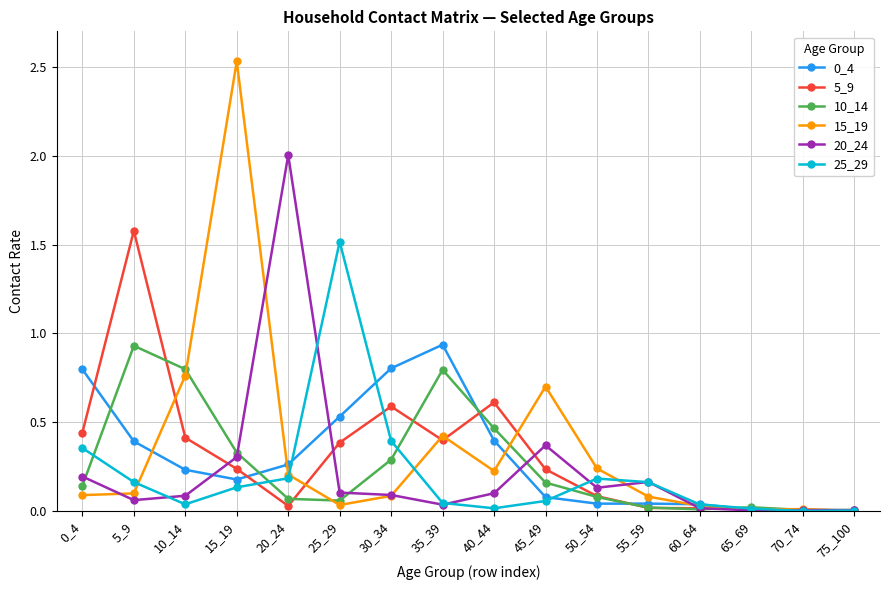

Which series has the widest spread of values?

15_19